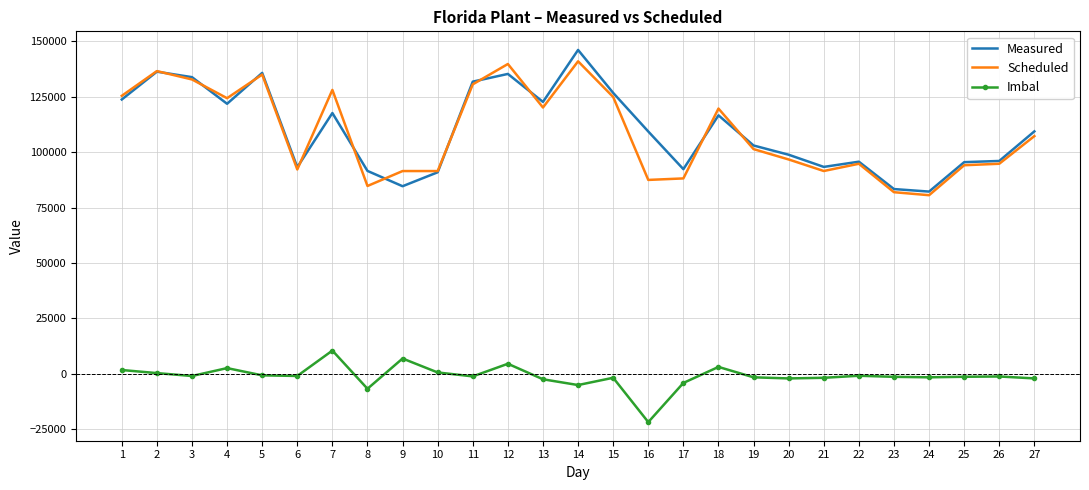

How many values in the Measured series are below 109303?

13